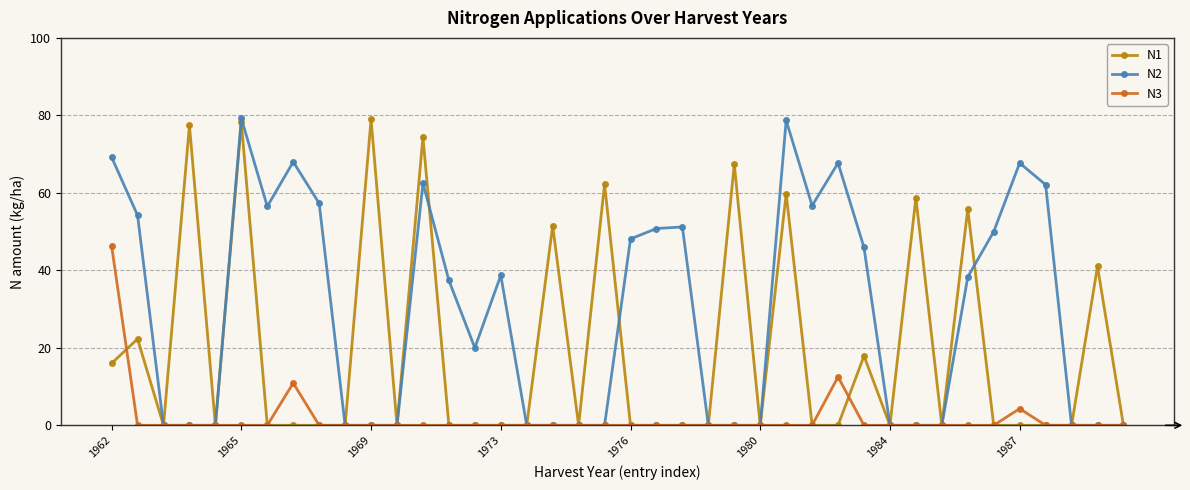

What is the value of the N2 point at the 2nd from the left?

54.2